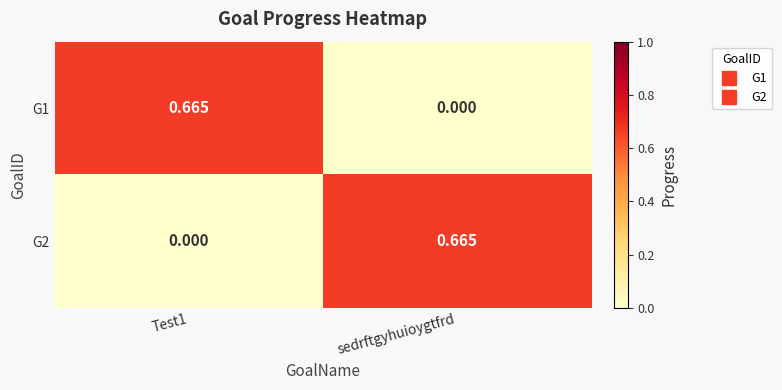

At which label is G1 closest to 0?

sedrftgyhuioygtfrd